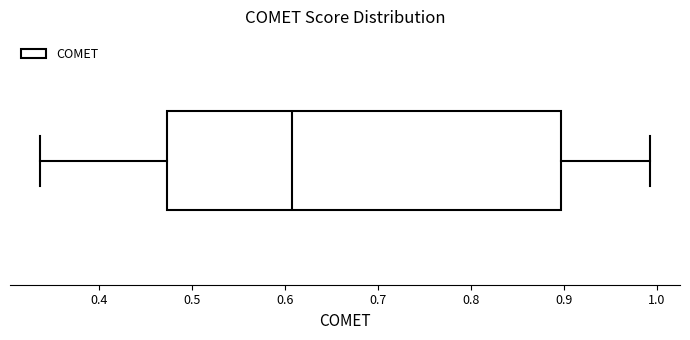

Where does the right whisker of the box end on the x-axis? The values are not printed on the chart, so give them approximately, as read against the axis.

0.99